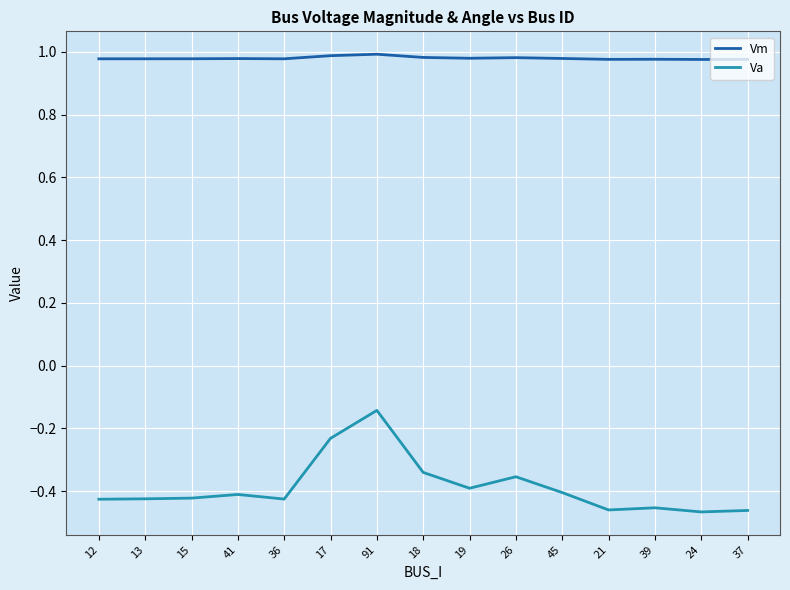

Does the chart have visible grid lines?

Yes